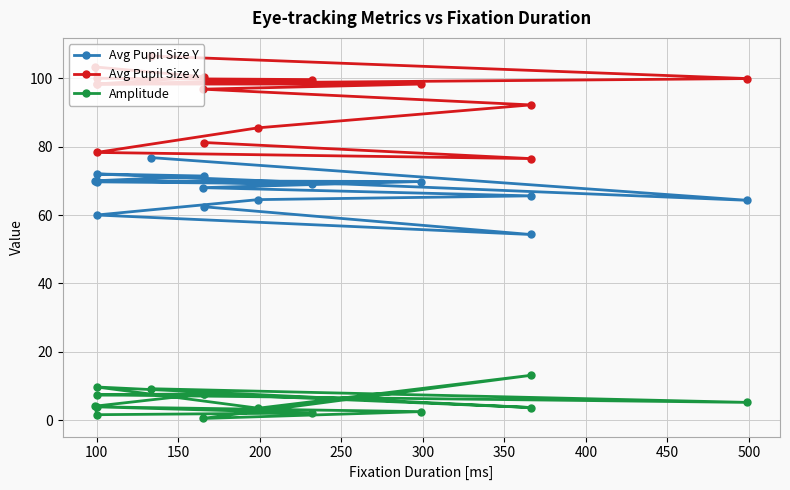

How many distinct data groups are displayed?

3